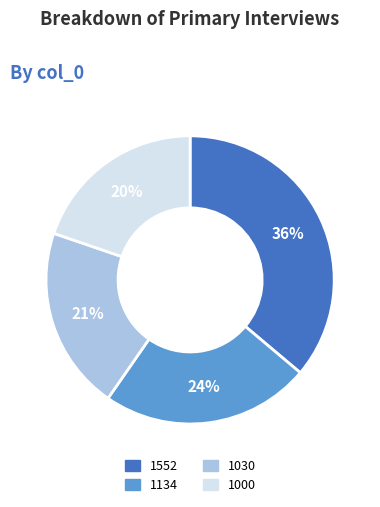

To the nearest percent, what percentage of the pie is 1552?

36%